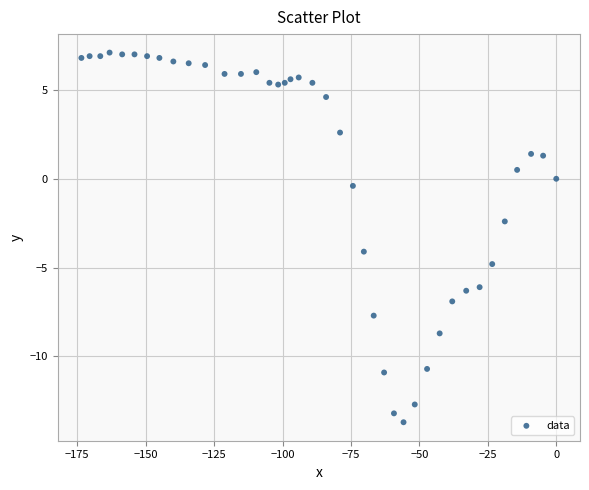

What is the range of Y values (max minus min)?

20.8